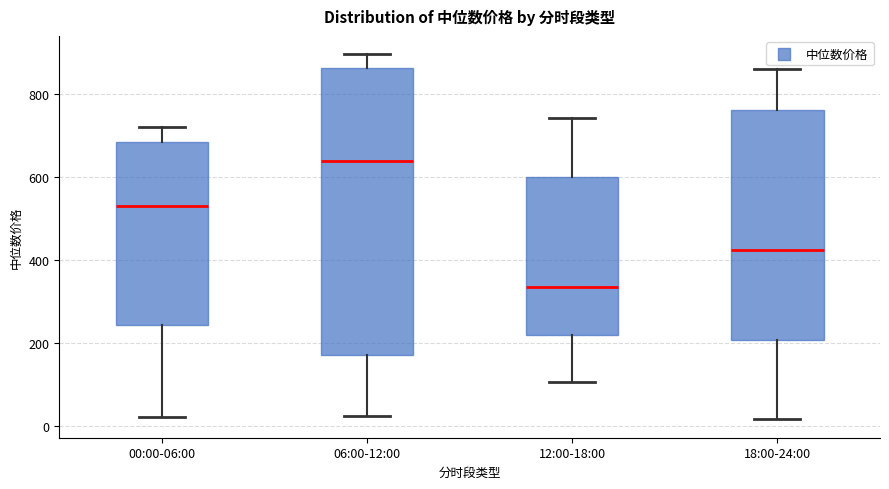

Which box is the tallest, from its lower edge to its upper edge?

06:00-12:00